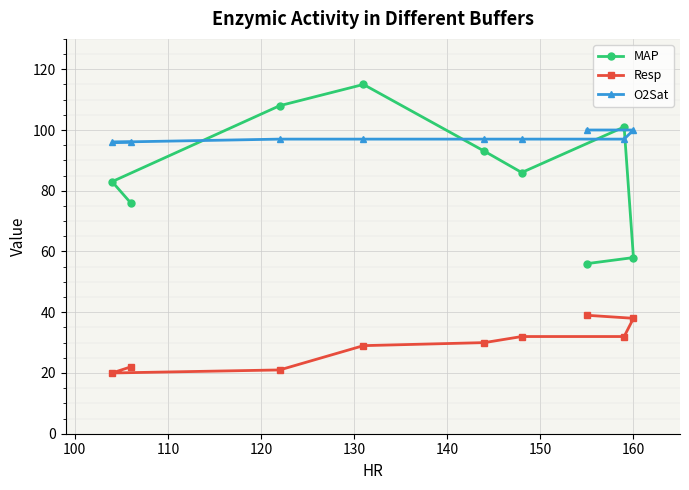

At how many categories does at least one series exceed 64?

9